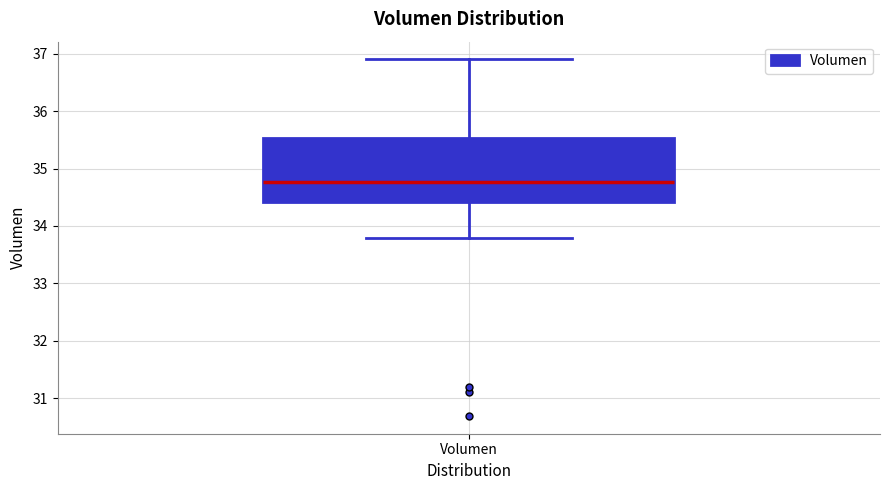

Where does the lower whisker of the box for Volumen end on the y-axis? The values are not printed on the chart, so give them approximately, as read against the axis.

33.8